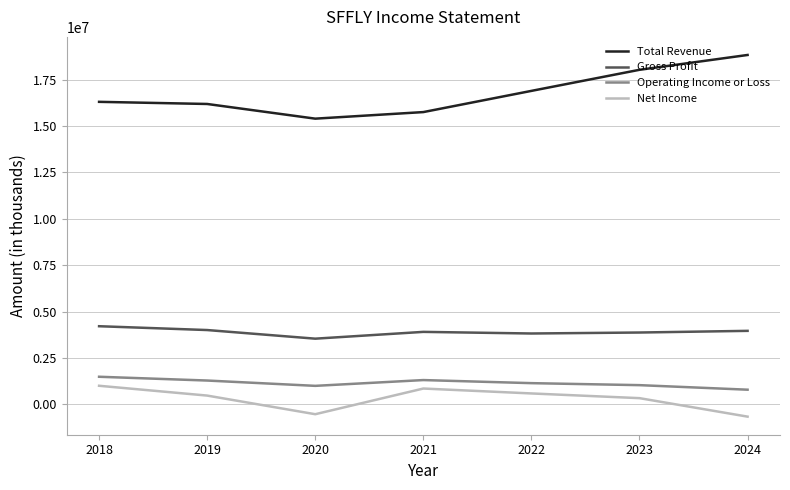

What is the difference between the maximum and minimum values in the Gross Profit series?

670700